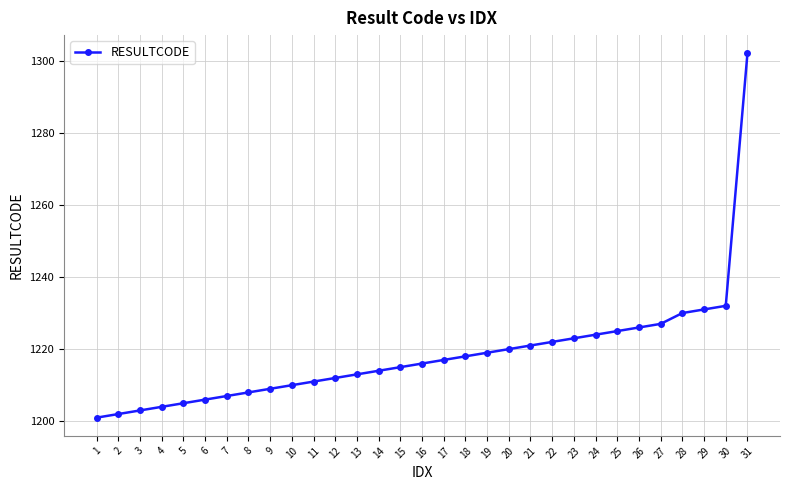

Approximately how many times larger is the value at 1 compared to 14?

1.0